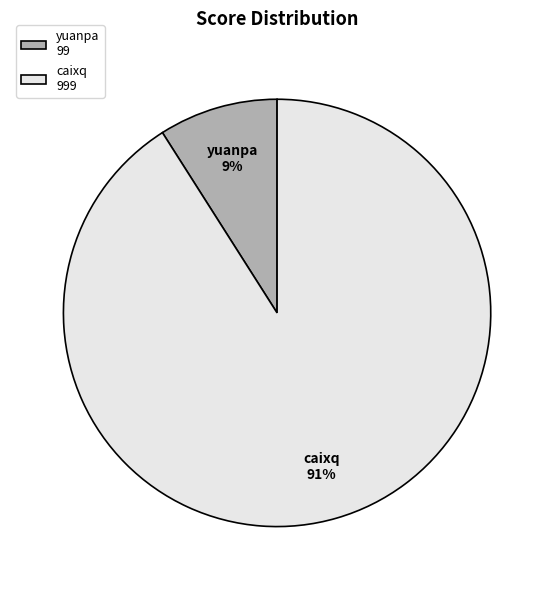

Which category has the biggest portion of the pie?

caixq